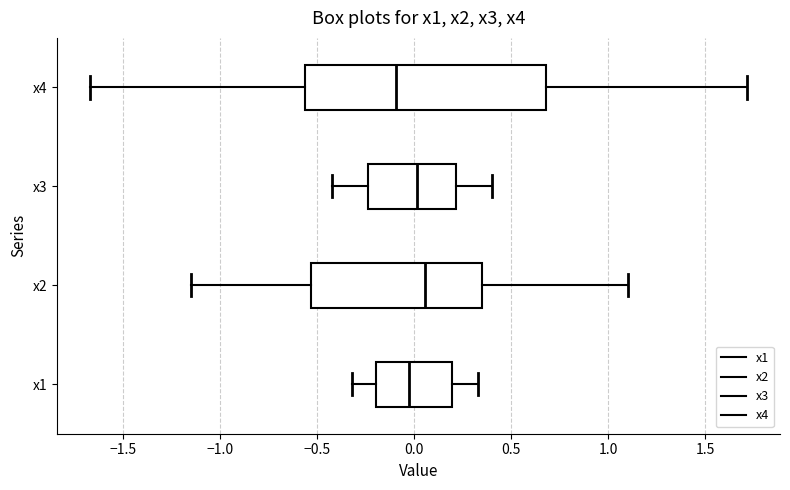

Reading bottom to top, read every box against the x-axis: the position of its median line, the range the box covers, and the ends of its whiskers. The values are not printed on the chart, so give them approximately, as read against the axis.

x1: median -0.05, box -0.20 to 0.20, whiskers -0.30 to 0.35
x2: median 0.05, box -0.55 to 0.35, whiskers -1.15 to 1.10
x3: median 0.00, box -0.25 to 0.20, whiskers -0.45 to 0.40
x4: median -0.10, box -0.55 to 0.70, whiskers -1.65 to 1.70